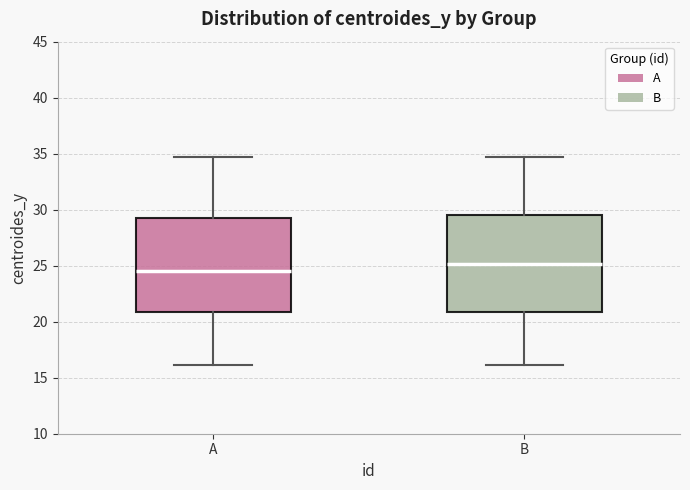

Reading left to right, transcribe this box plot: for each box, give where its median line is, the range the box spans, and where its two whiskers end, as read against the y-axis. The values are not printed on the chart, so give them approximately, as read against the axis.

A: median 24.5, box 21.0 to 29.5, whiskers 16.0 to 34.5
B: median 25.0, box 21.0 to 29.5, whiskers 16.0 to 34.5